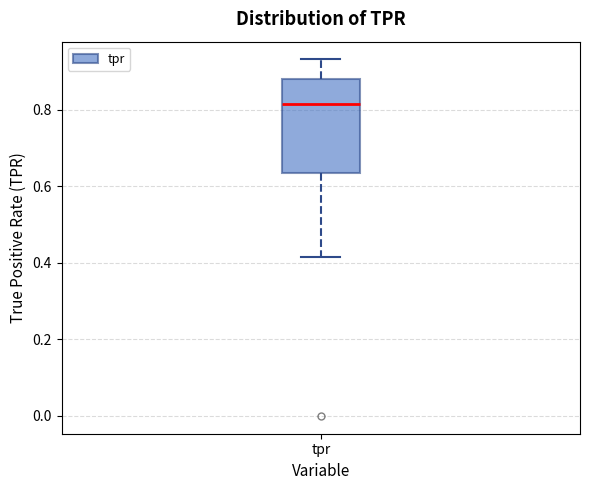

Read this box plot against the y-axis: the position of the median line, the range covered by the box, and the ends of both whiskers. The values are not printed on the chart, so give them approximately, as read against the axis.

median 0.82, box 0.64 to 0.88, whiskers 0.42 to 0.94